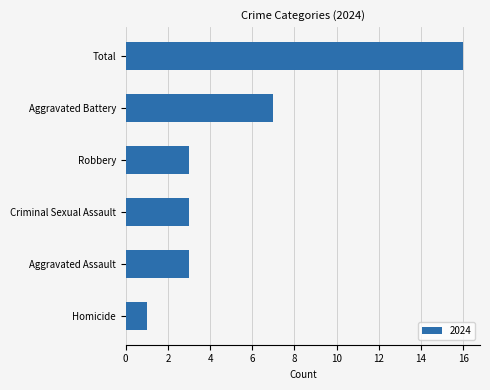

What is the sum of all values?

33